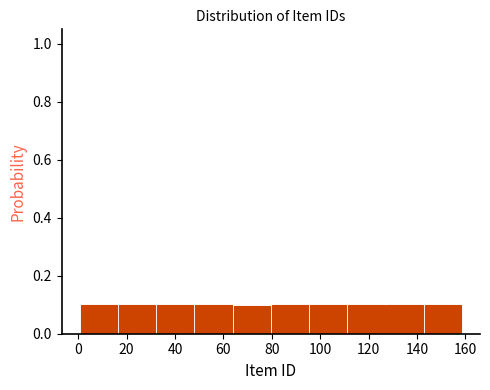

What is the height of the bar covering 16.8 to 32.6 on the x-axis? Neither the bar edges nor the heights are printed on the chart, so give them approximately, as read against the axes.

0.1